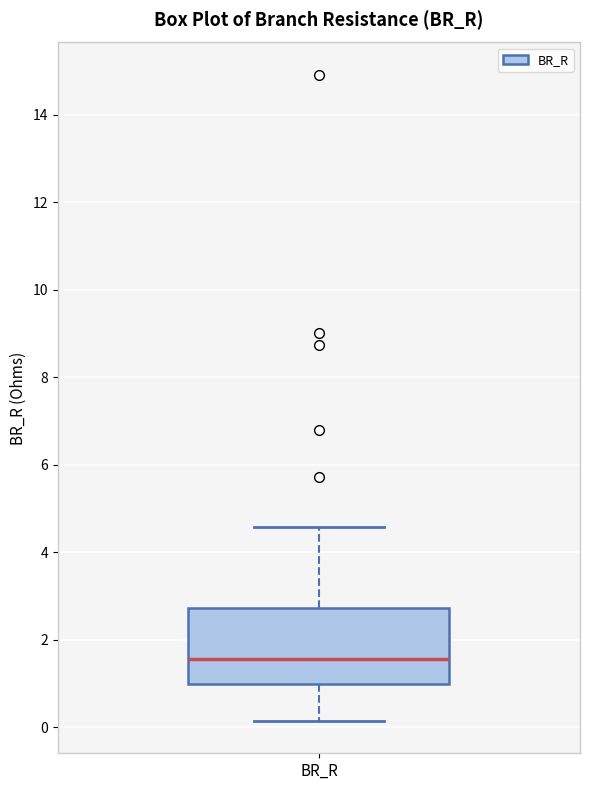

Read this box plot against the y-axis: the position of the median line, the range covered by the box, and the ends of both whiskers. The values are not printed on the chart, so give them approximately, as read against the axis.

median 1.6, box 1.0 to 2.8, whiskers 0.2 to 4.6